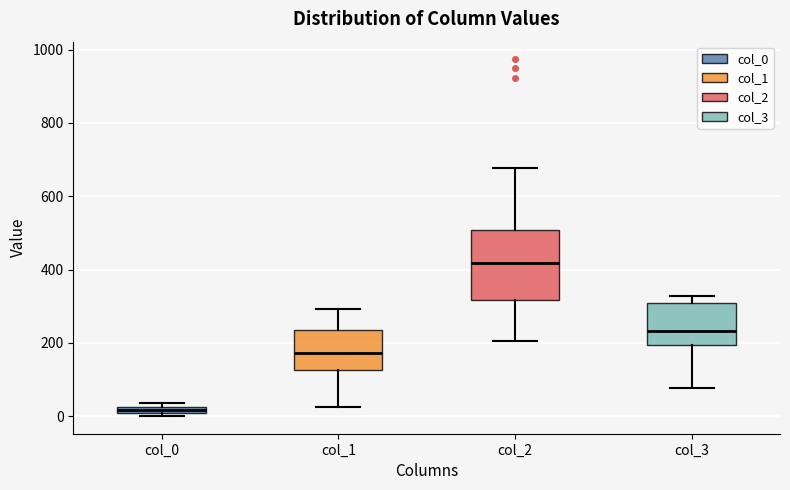

Where is the upper edge of the box for col_3 on the y-axis? The values are not printed on the chart, so give them approximately, as read against the axis.

320